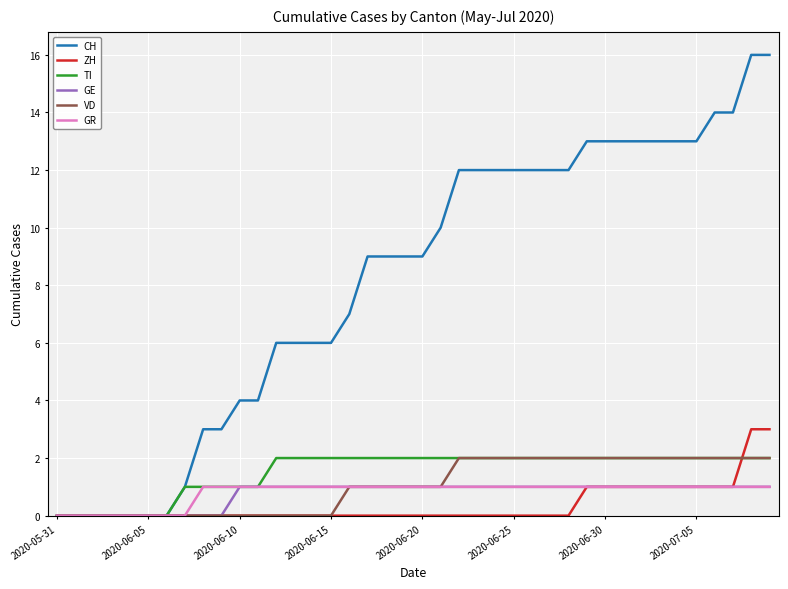

What is the greatest value displayed?

16